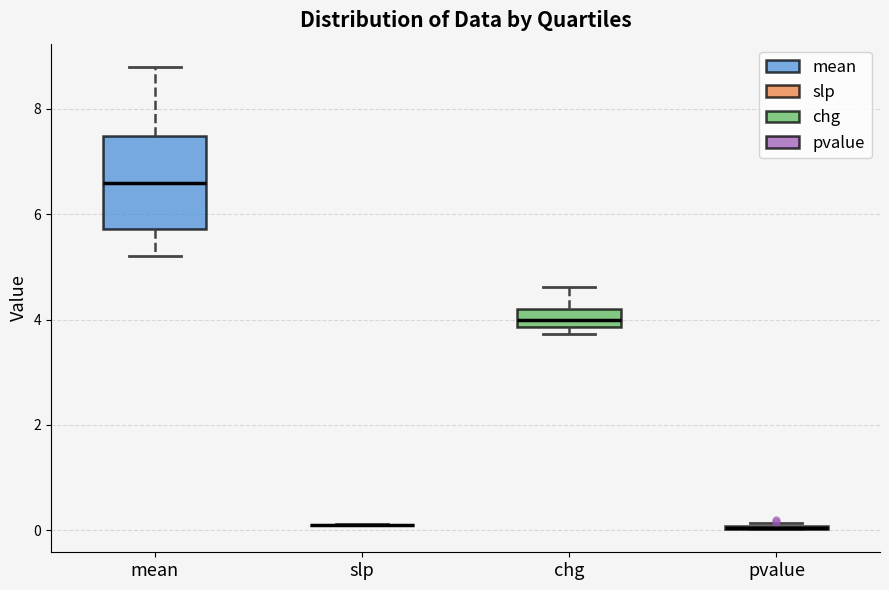

Which box is the tallest, from its lower edge to its upper edge?

mean